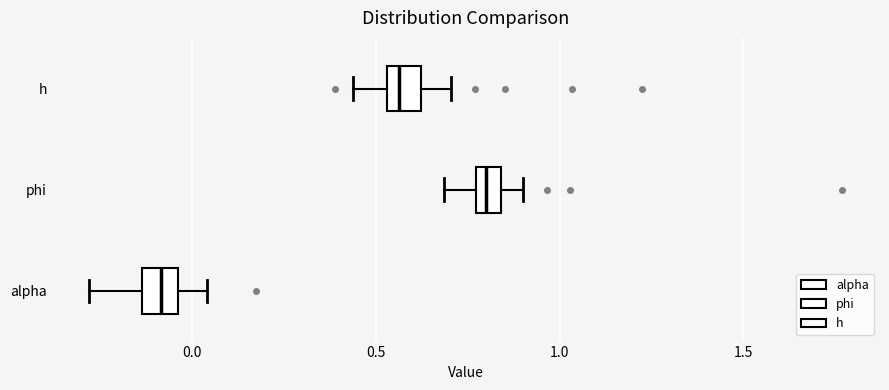

Which box has the furthest to the right median line?

phi